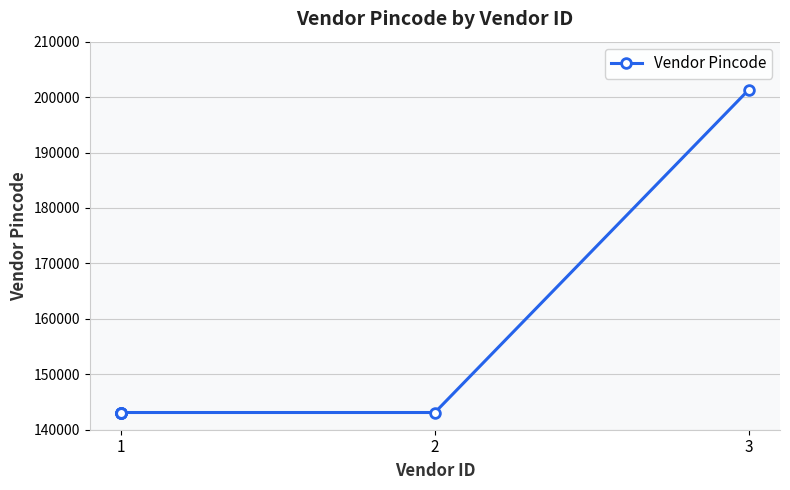

Which category has the lowest value across all series?

1